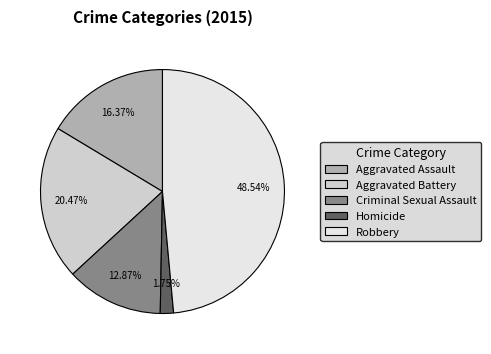

What is the smallest slice in the pie chart?

Homicide